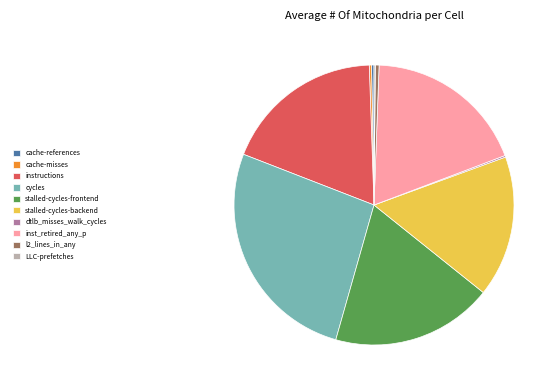

What is the ratio of the value at stalled-cycles-frontend to the value at cycles?

0.7